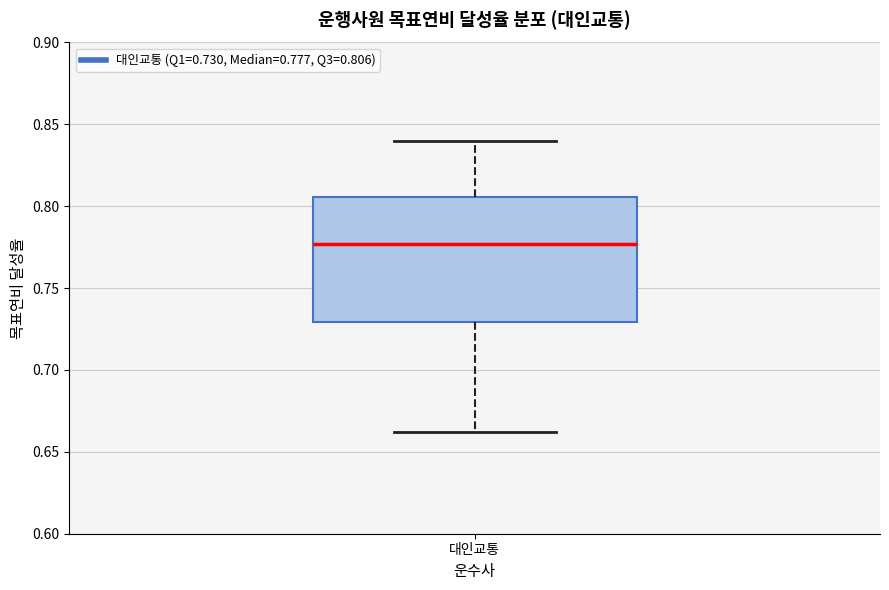

Where does the upper whisker of the box for 대인교통 end on the y-axis? The values are not printed on the chart, so give them approximately, as read against the axis.

0.840